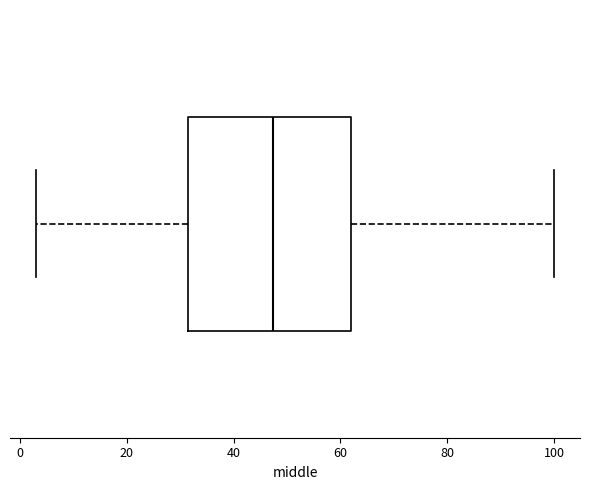

Read this box plot against the x-axis: the position of the median line, the range covered by the box, and the ends of both whiskers. The values are not printed on the chart, so give them approximately, as read against the axis.

median 48, box 32 to 62, whiskers 2 to 100